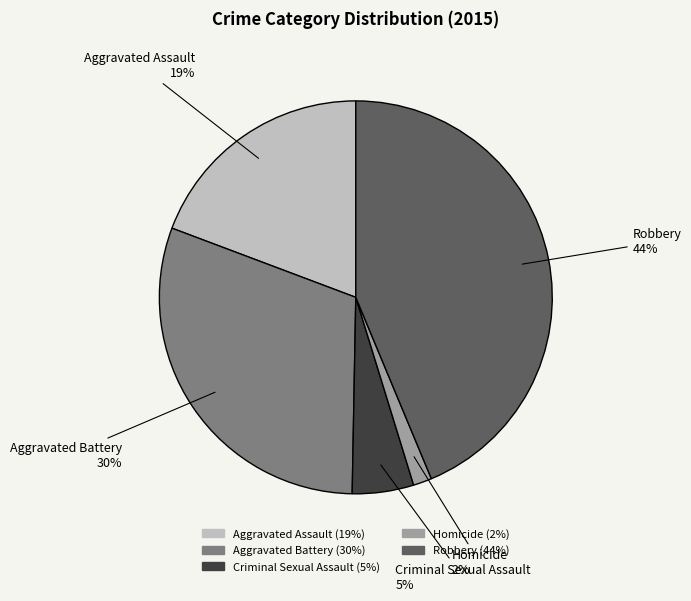

Which category has the smallest portion of the pie?

Homicide